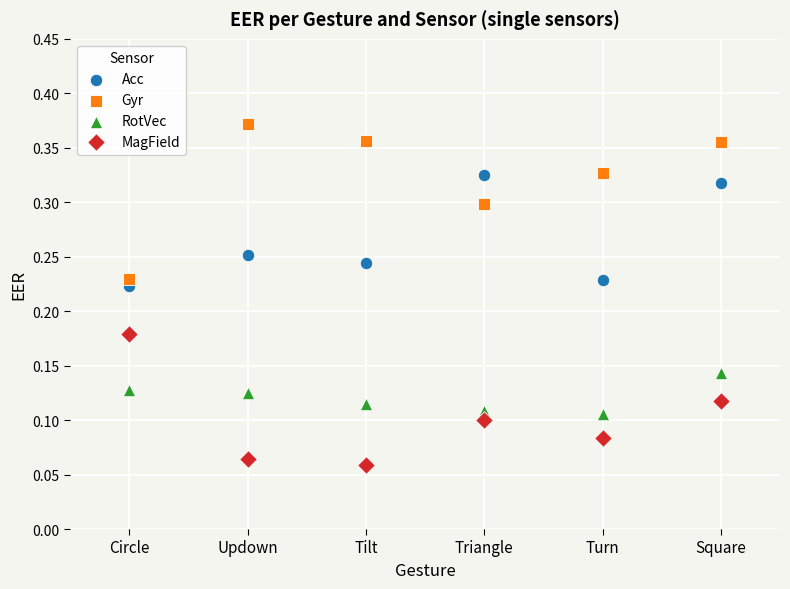

What are all the series names shown in the legend?

Acc, Gyr, RotVec, MagField